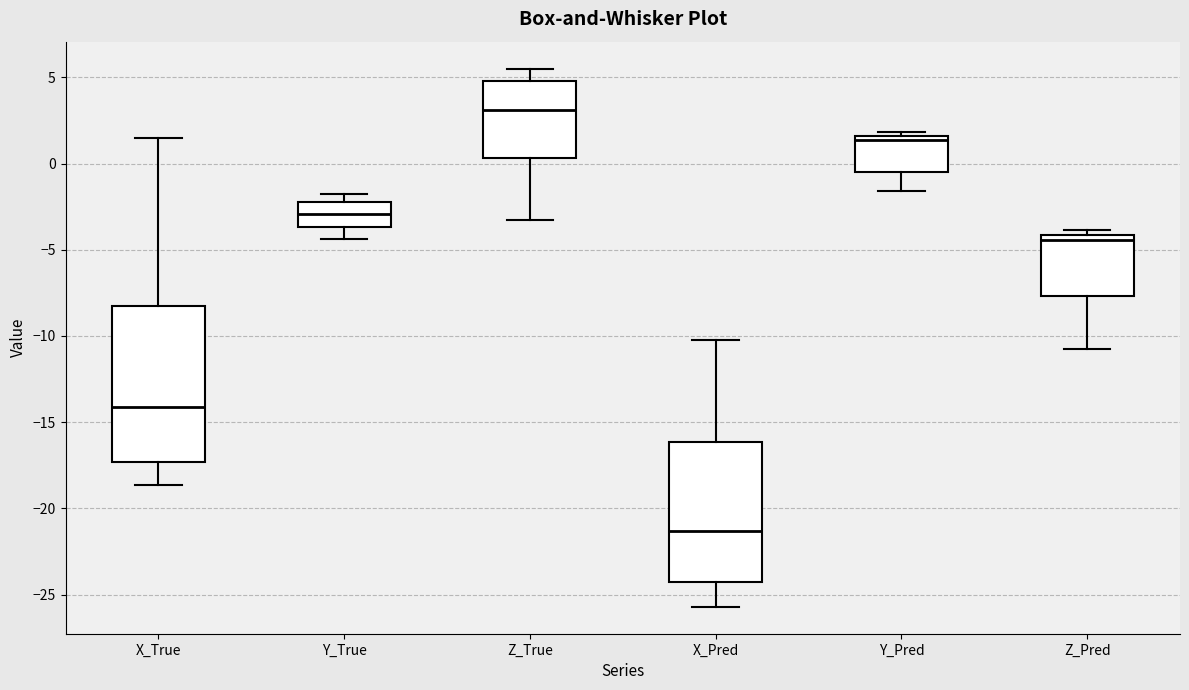

Comparing the boxes themselves (not the whiskers), which one is the tallest?

X_True